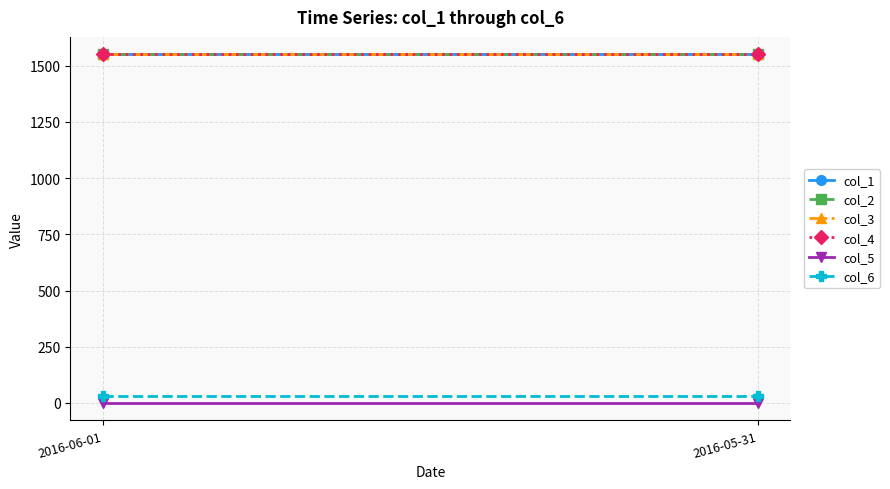

Reading right to left, what are all the values shown in this chart?

col_1: 1550	1550
col_2: 1550	1550
col_3: 1550	1550
col_4: 1550	1550
col_5: 0	0
col_6: 31	31